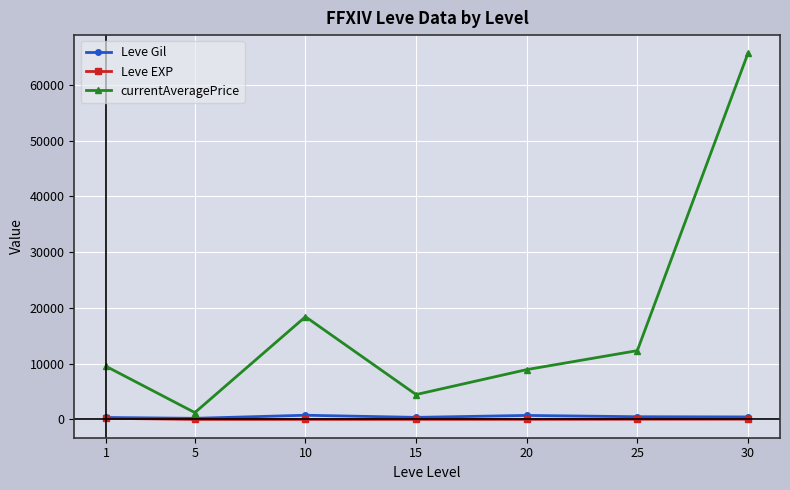

Between 5 and 10, which series saw the biggest shift?

currentAveragePrice